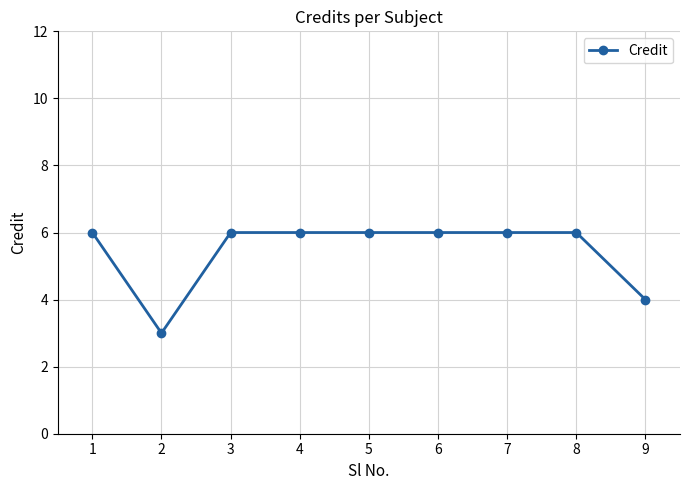

What is the minimum value shown in the chart?

3